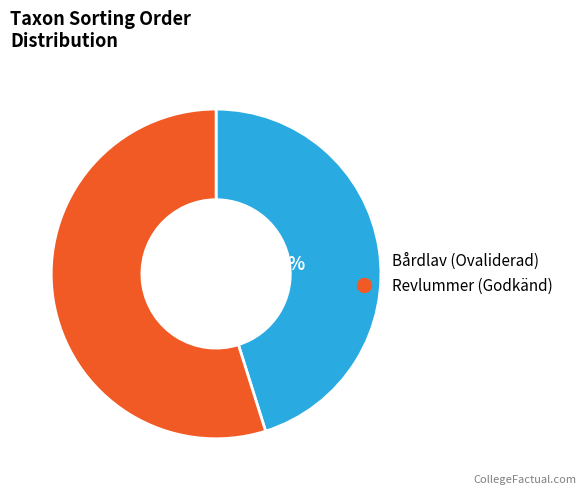

Does any single category account for the majority?

Yes